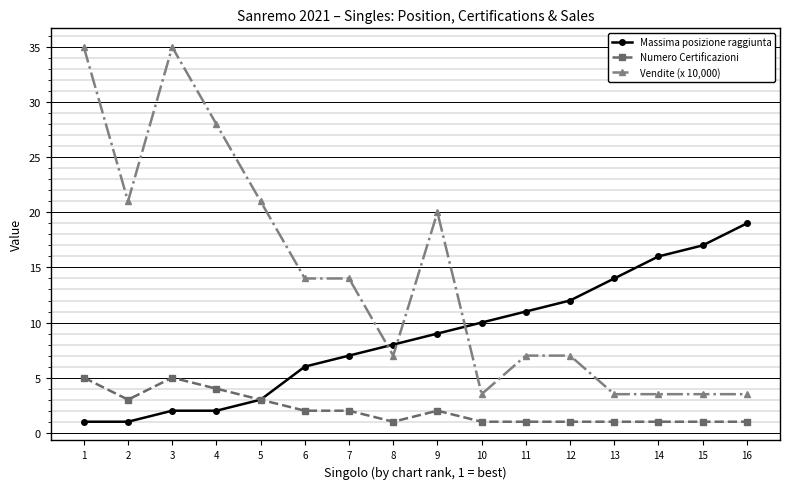

How many lines are shown in the chart?

3